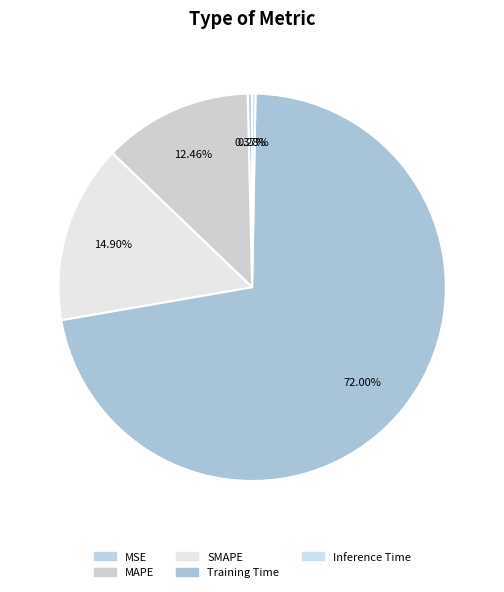

Is it true that Training Time is 82% of the pie?

False